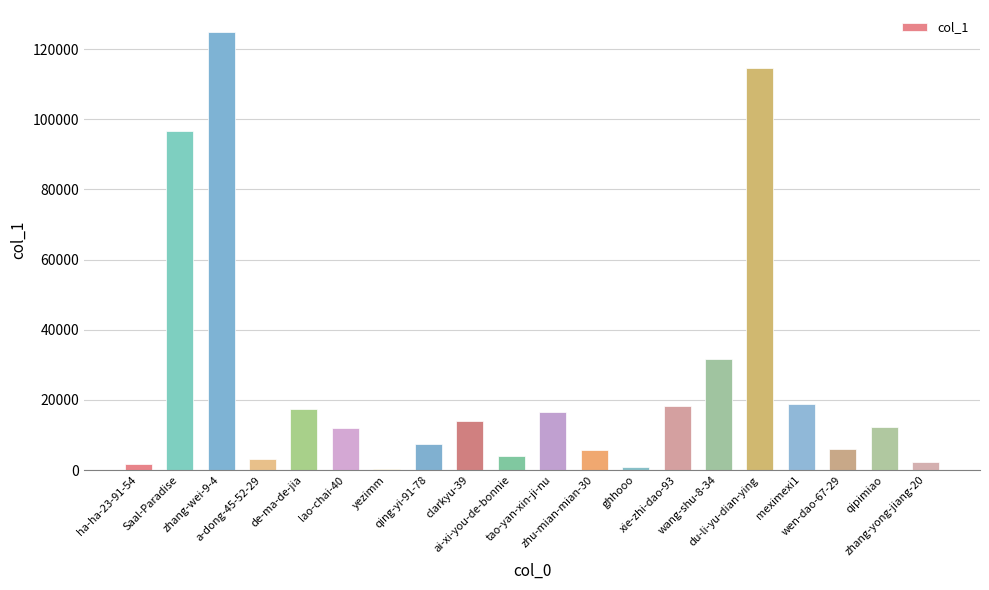

What is the difference between the values at zhu-mian-mian-30 and ai-xi-you-de-bonnie?

1620